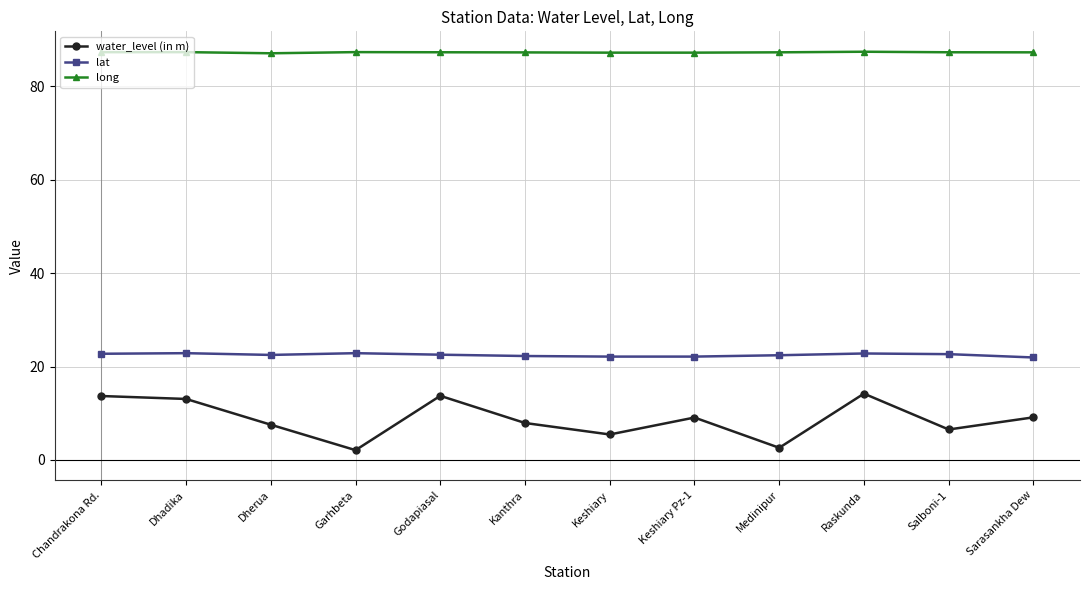

Rank the series by their maximum value, from lowest to highest.

water_level (in m), lat, long